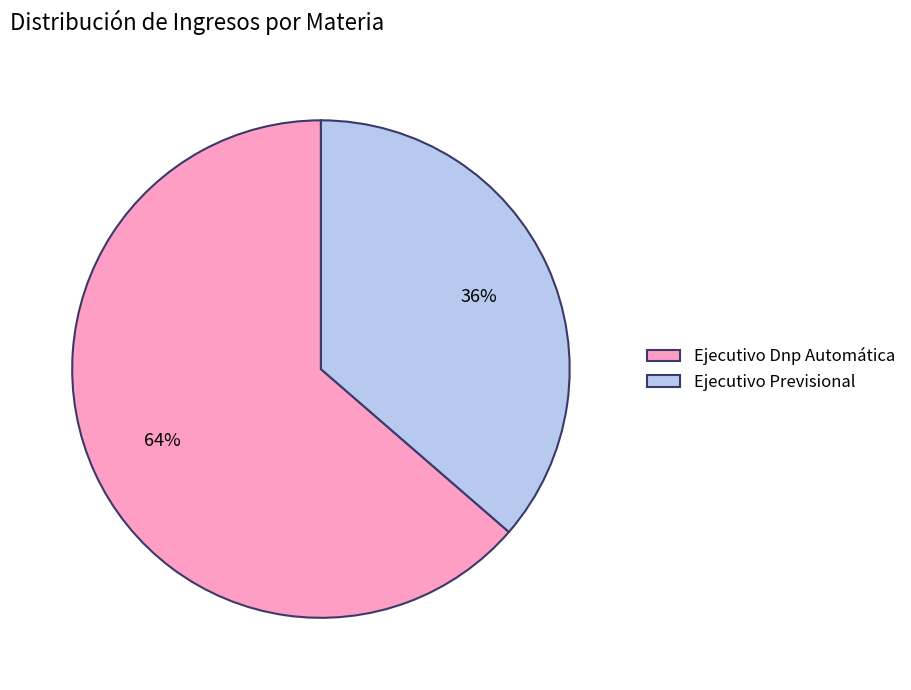

To the nearest percent, what is the combined percentage of Ejecutivo Previsional and Ejecutivo Dnp Automática?

100%